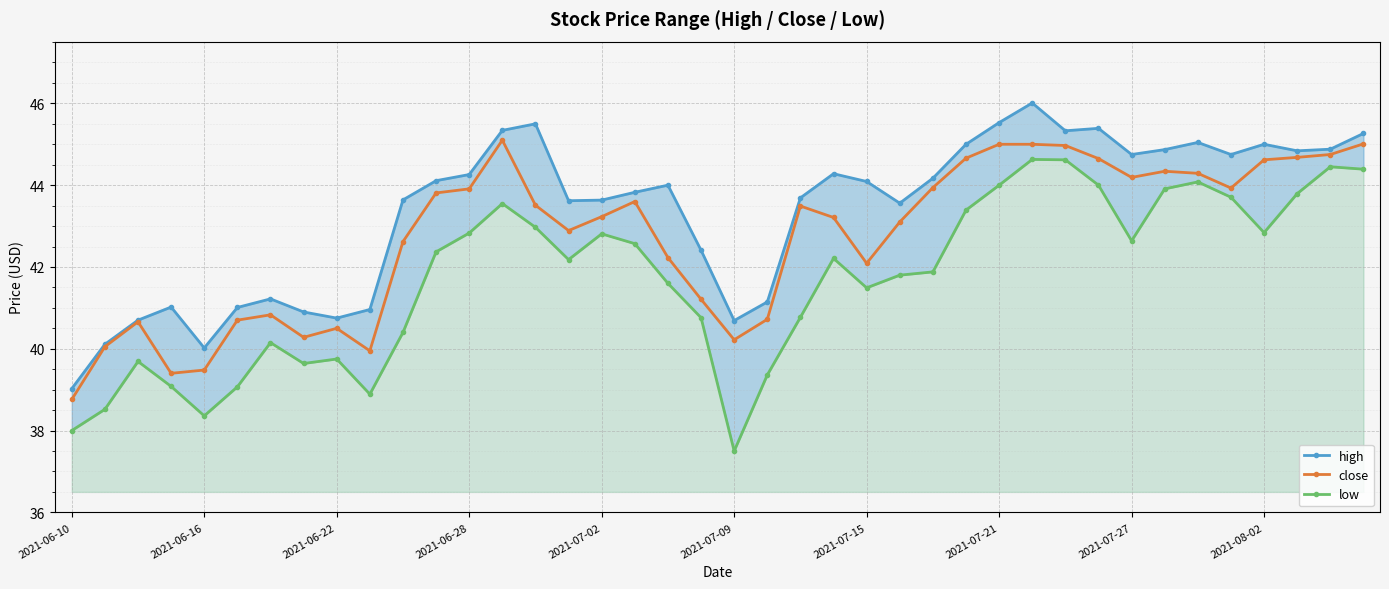

At how many categories does at least one series exceed 41?

32